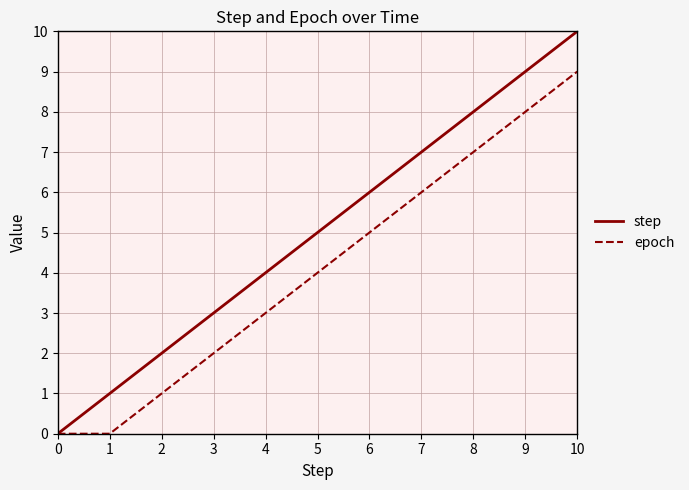

What is the average value of the epoch series?

4